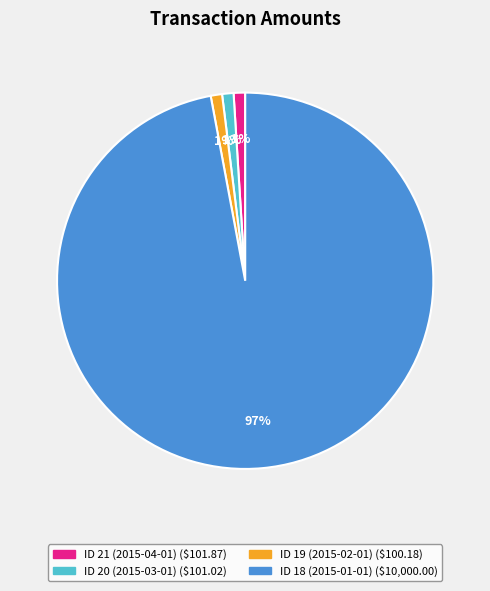

Combined, do ID 18 (2015-01-01) and ID 19 (2015-02-01) account for over 50%?

Yes